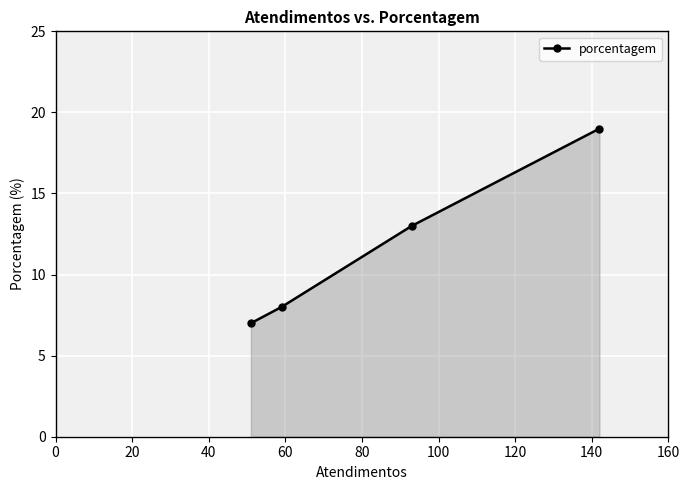

What is the difference between the second highest and second lowest values?

5